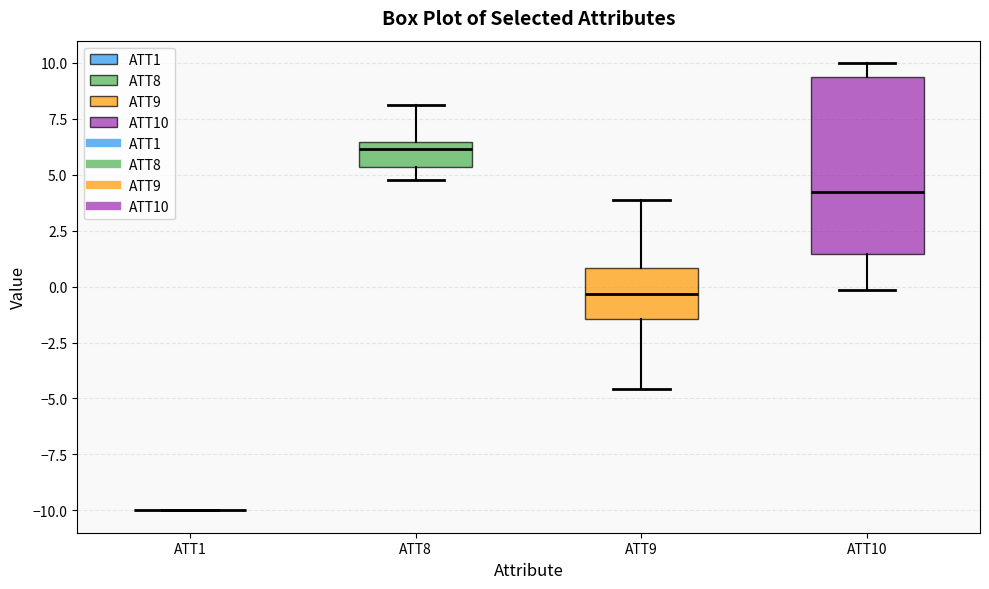

Comparing the boxes themselves (not the whiskers), which one is the tallest?

ATT10